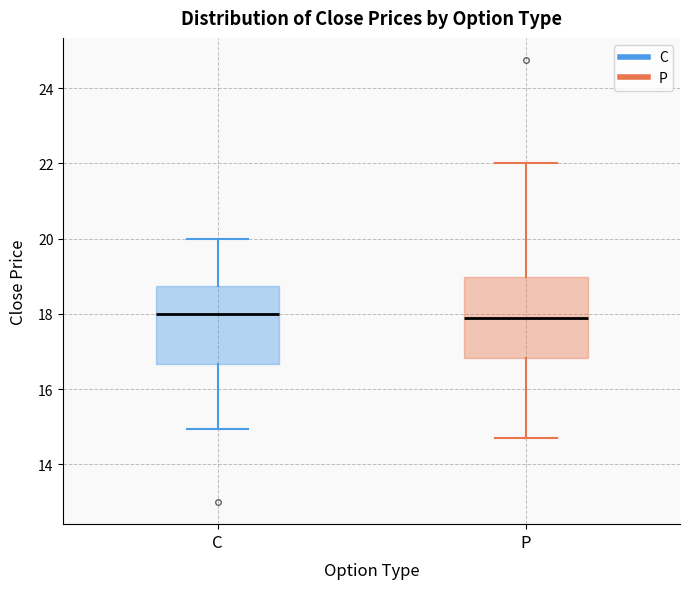

Reading left to right, read every box against the y-axis: the position of its median line, the range the box covers, and the ends of its whiskers. The values are not printed on the chart, so give them approximately, as read against the axis.

C: median 18.0, box 16.6 to 18.8, whiskers 15.0 to 20.0
P: median 18.0, box 16.8 to 19.0, whiskers 14.8 to 22.0